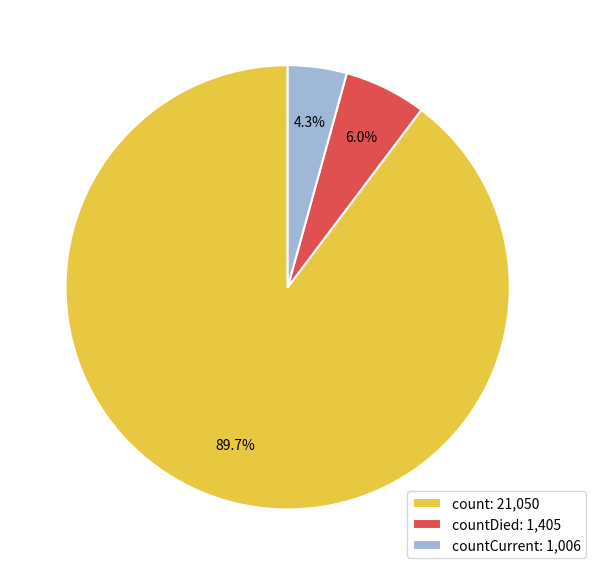

Rank the categories by value from lowest to highest.

countCurrent: 1,006, countDied: 1,405, count: 21,050